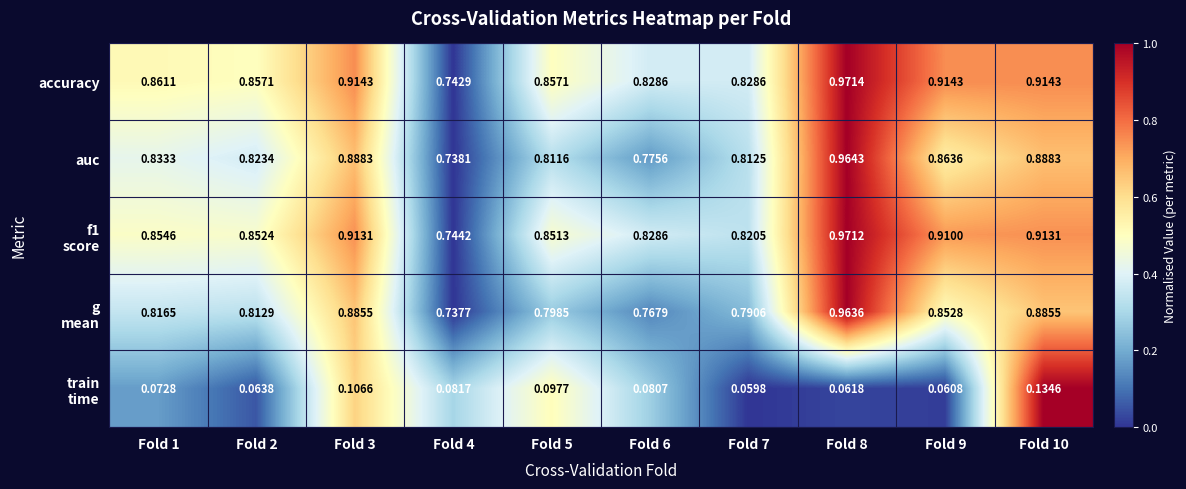

At which category is the sum across all series the highest?

Fold 8